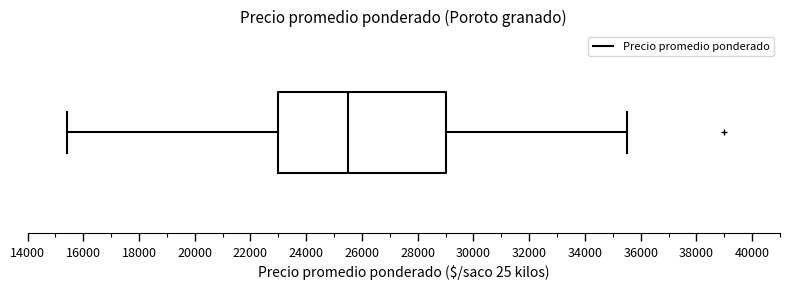

Where does the median line of the box sit on the x-axis? The values are not printed on the chart, so give them approximately, as read against the axis.

25600